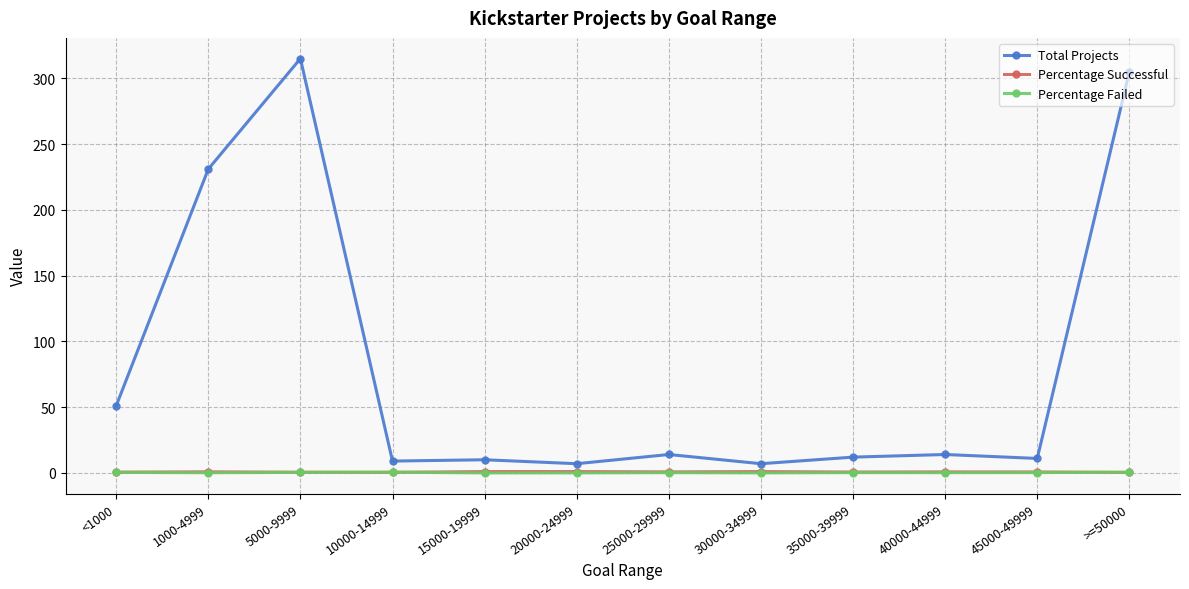

Does the chart display data point markers on the line(s)?

Yes